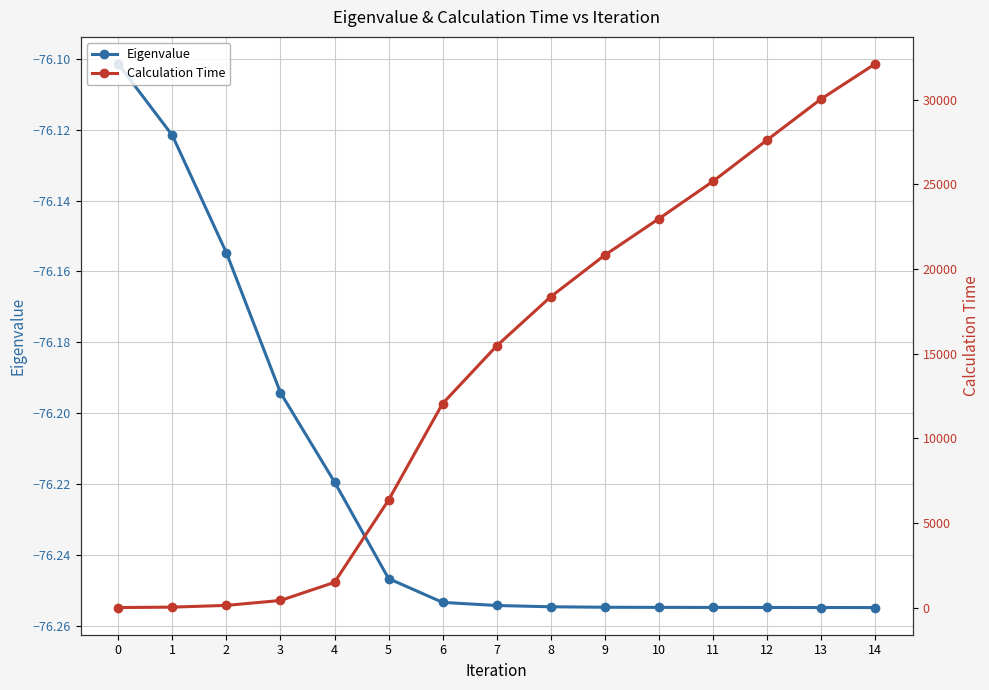

Reading right to left, what are all the values shown in this chart?

Eigenvalue: -76.3	-76.3	-76.3	-76.3	-76.3	-76.3	-76.3	-76.3	-76.3	-76.2	-76.2	-76.2	-76.2	-76.1	-76.1
Calculation Time: 32104.4	30030.9	27609.4	25170.7	22965.6	20816.7	18359.2	15457.5	12053.3	6355.4	1497.8	426.1	135.6	33.3	8.2